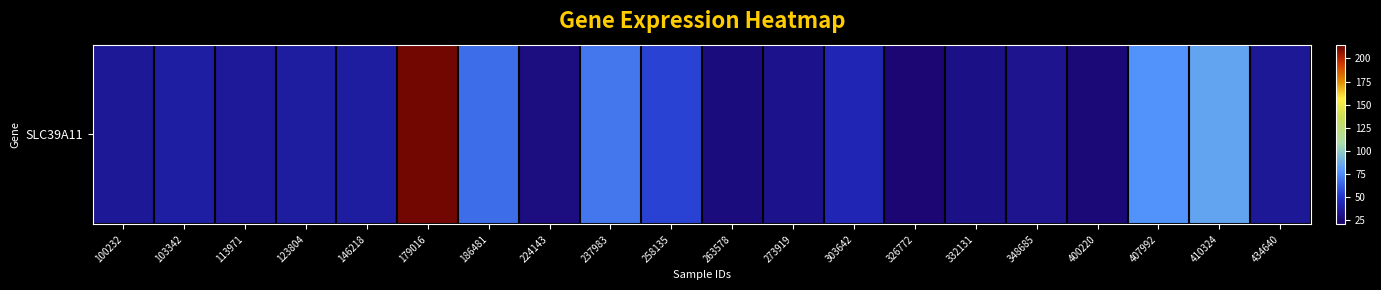

At which label is the value closest to 118?

410324